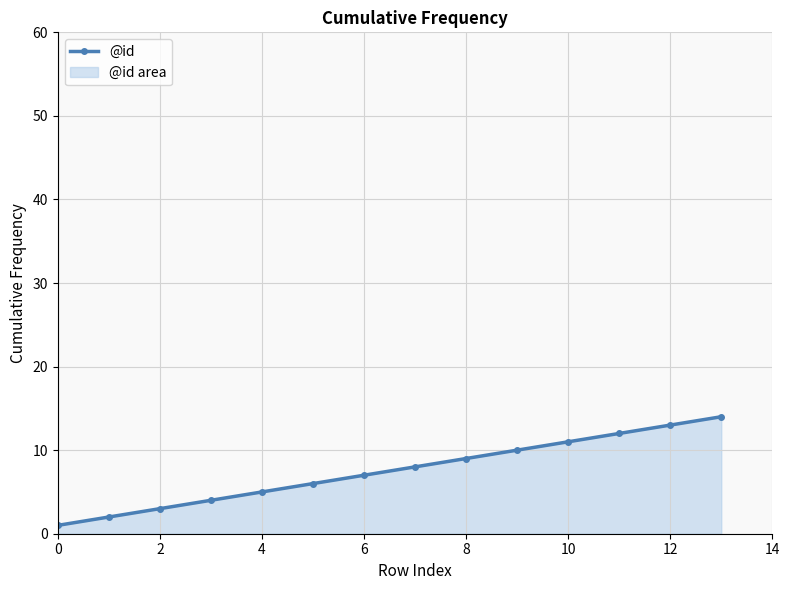

What is the difference between the maximum and minimum values?

13